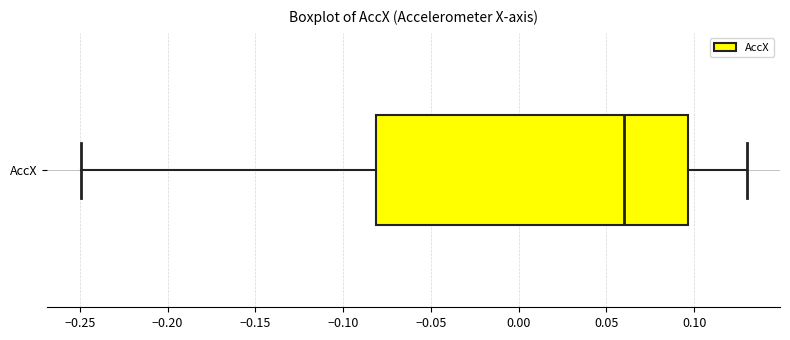

Where does the median line of the box for AccX sit on the x-axis? The values are not printed on the chart, so give them approximately, as read against the axis.

0.060